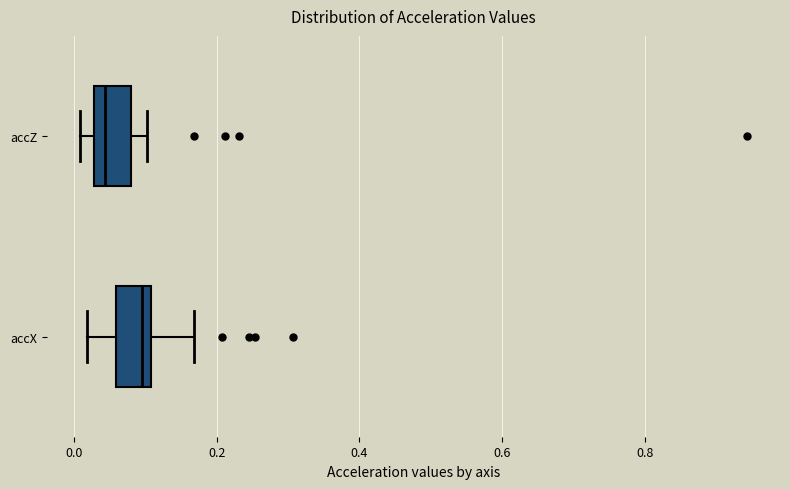

Reading bottom to top, read every box against the x-axis: the position of its median line, the range the box covers, and the ends of its whiskers. The values are not printed on the chart, so give them approximately, as read against the axis.

accX: median 0.10 (just left of the box's right edge), box 0.06 to 0.10, whiskers 0.02 to 0.16
accZ: median 0.04, box 0.02 to 0.08, whiskers 0.00 to 0.10